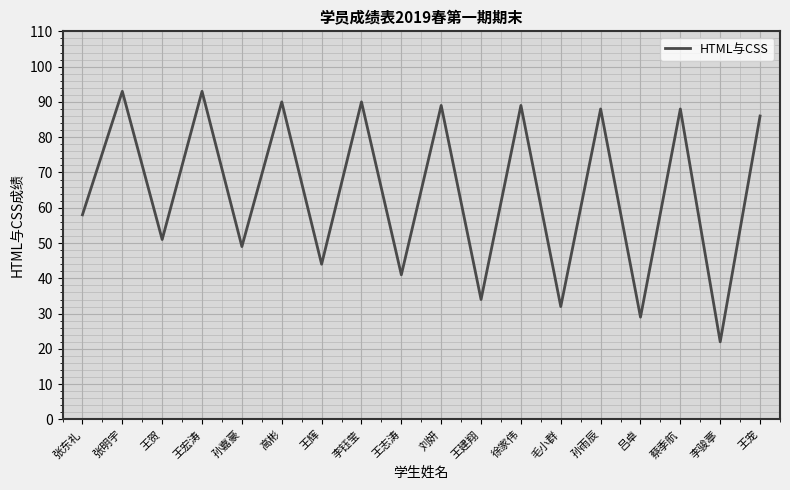

Reading left to right, list all the values displayed in this chart.

58	93	51	93	49	90	44	90	41	89	34	89	32	88	29	88	22	86